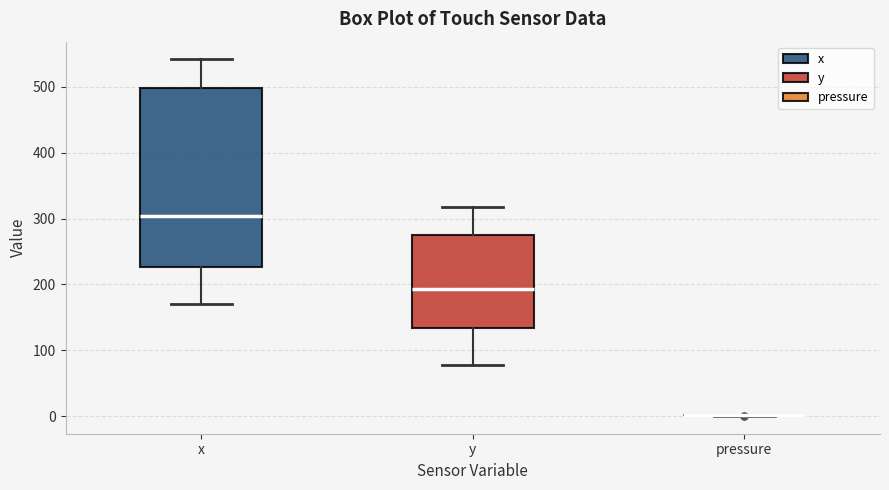

Reading left to right, transcribe this box plot: for each box, give where its median line is, the range the box spans, and where its two whiskers end, as read against the y-axis. The values are not printed on the chart, so give them approximately, as read against the axis.

x: median 300, box 230 to 500, whiskers 170 to 540
y: median 190, box 130 to 280, whiskers 80 to 320
pressure: box collapsed to a line at 0, whiskers 0 to 0